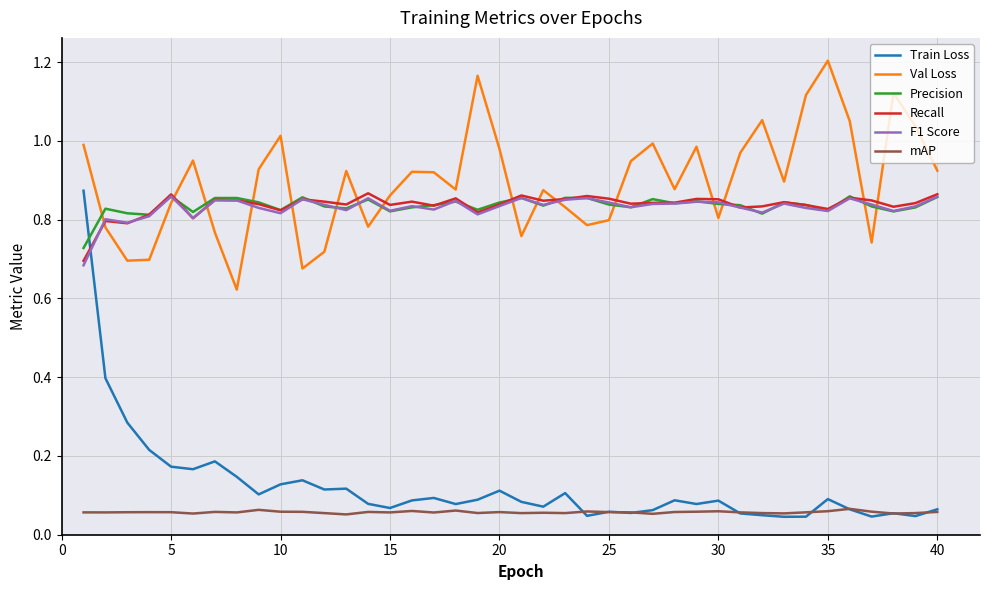

Which series has the largest range (max minus min)?

Train Loss